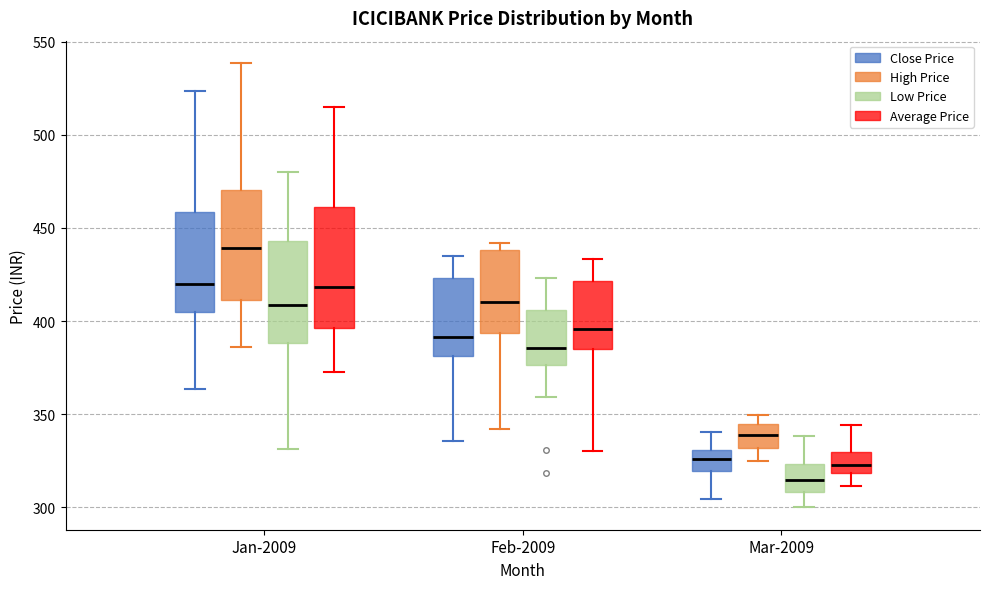

Comparing the boxes themselves (not the whiskers), which one is the tallest?

Jan-2009 (Average Price)